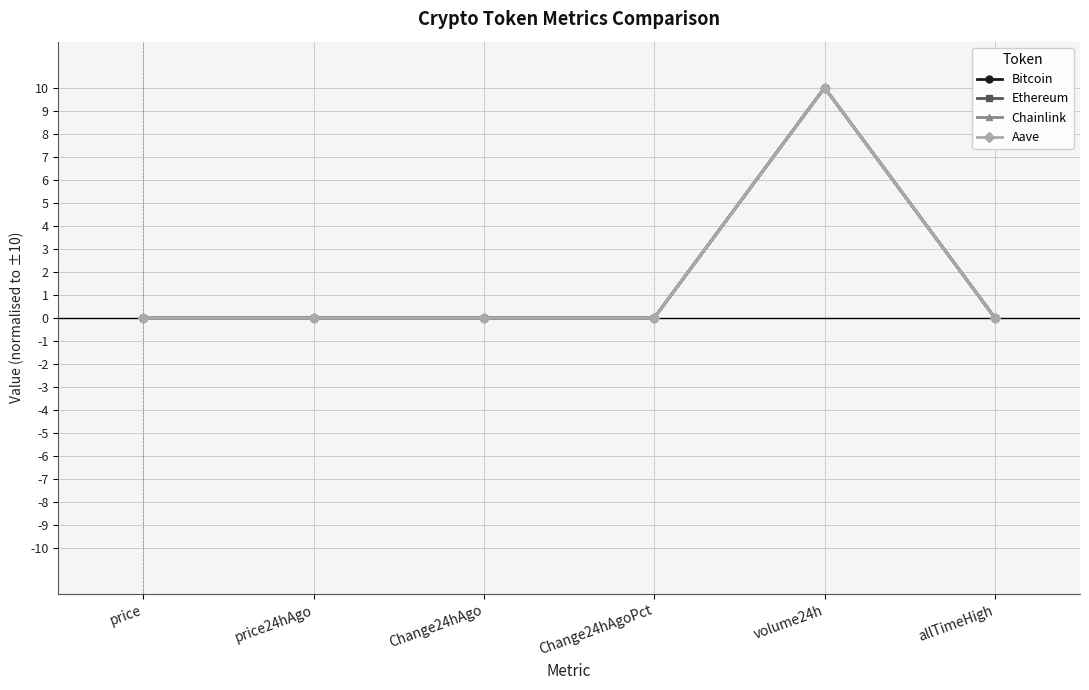

True or false: Aave has more than 2 points higher than both neighbors.

False